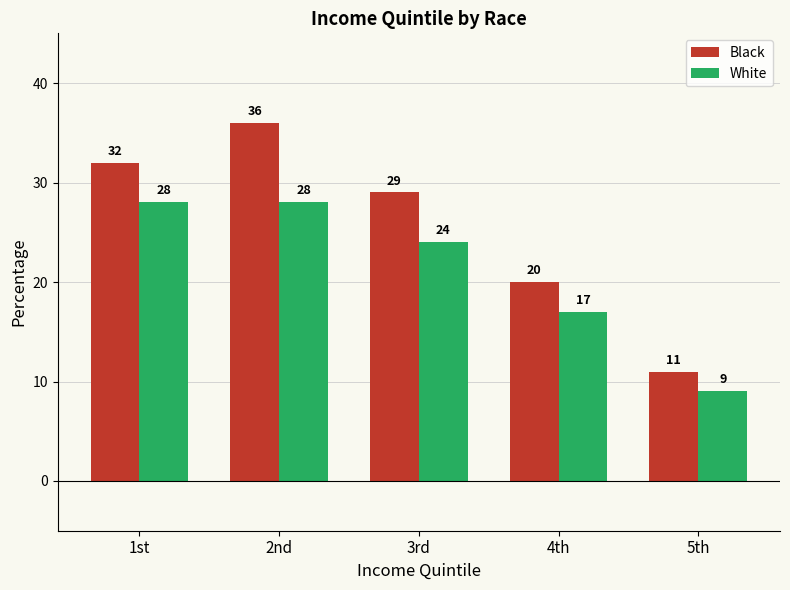

Rank the series at 5th from highest to lowest value.

Black, White